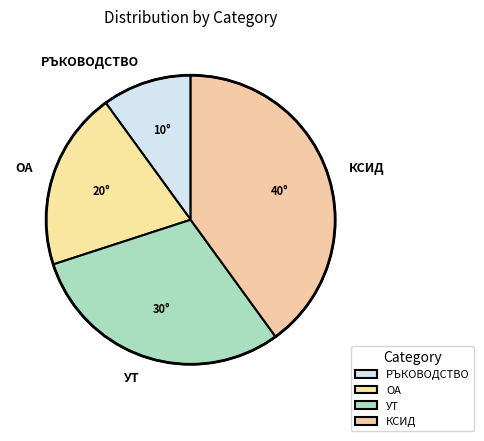

Rank the categories by value from highest to lowest.

КСИД, УТ, ОА, РЪКОВОДСТВО